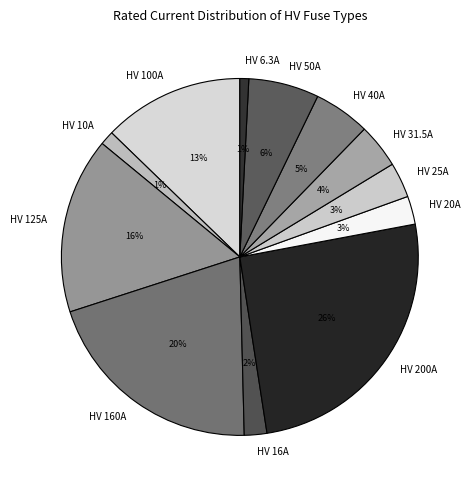

To the nearest percent, what percentage of the pie is HV 40A?

5%